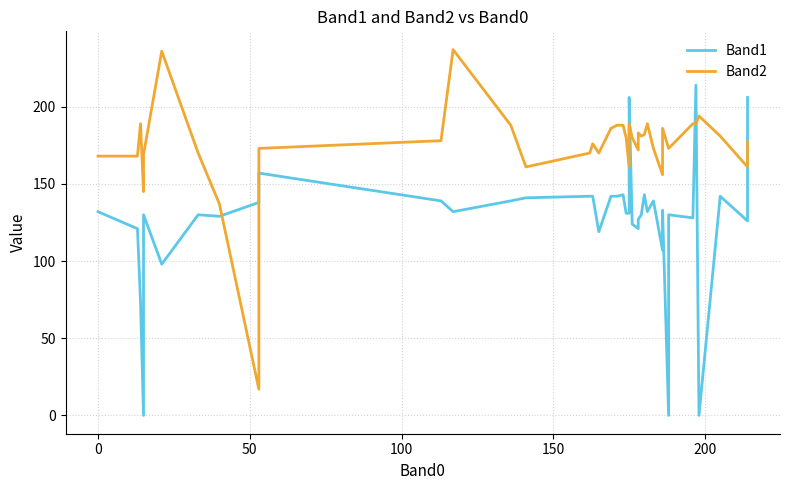

Which series has the largest range (max minus min)?

Band2